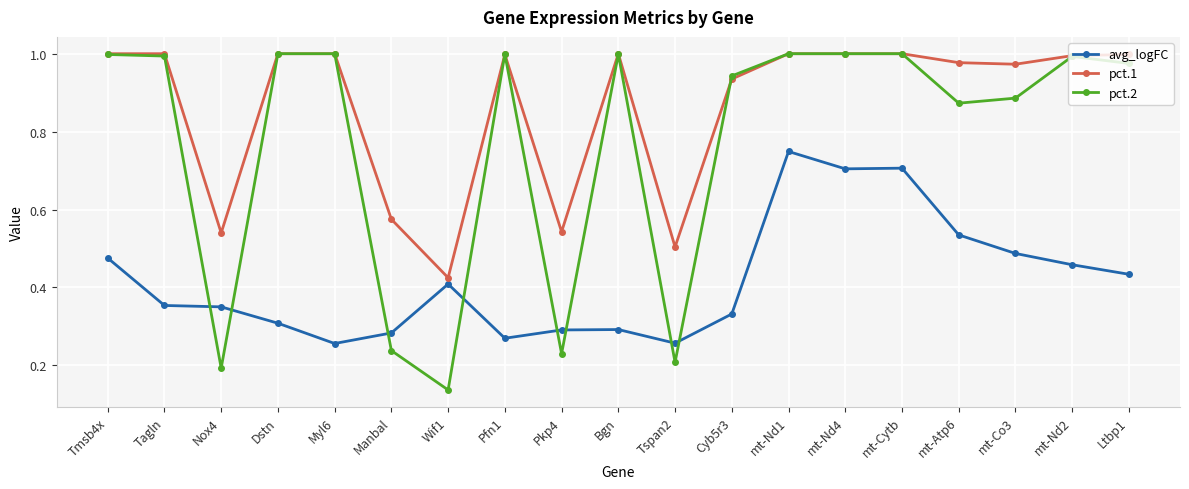

True or false: avg_logFC has more than 1 interior local peaks.

True